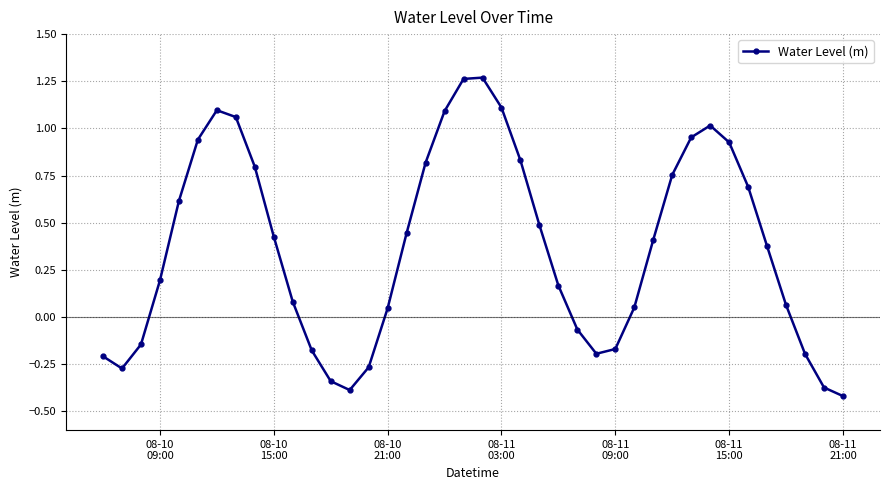

How many interior local valleys (lower than both neighbors) does the data have?

3